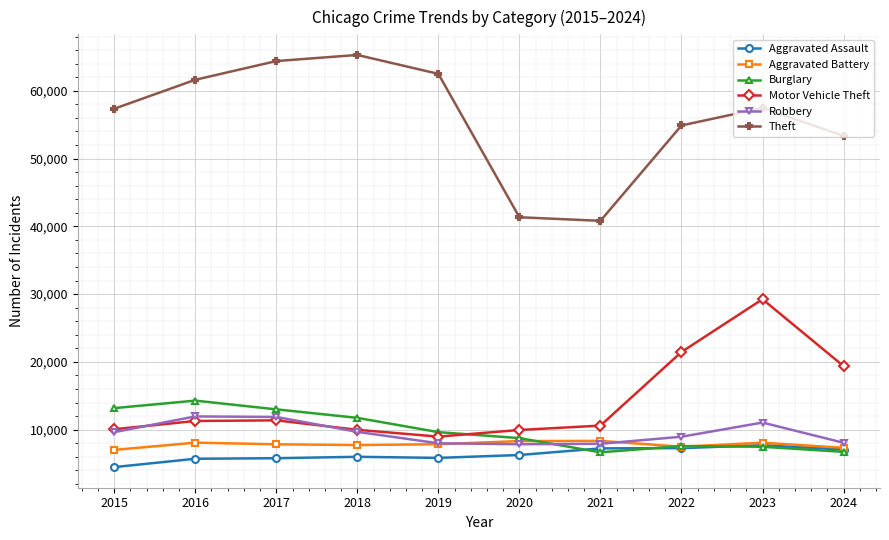

At which label does Burglary first exceed 9638?

2015